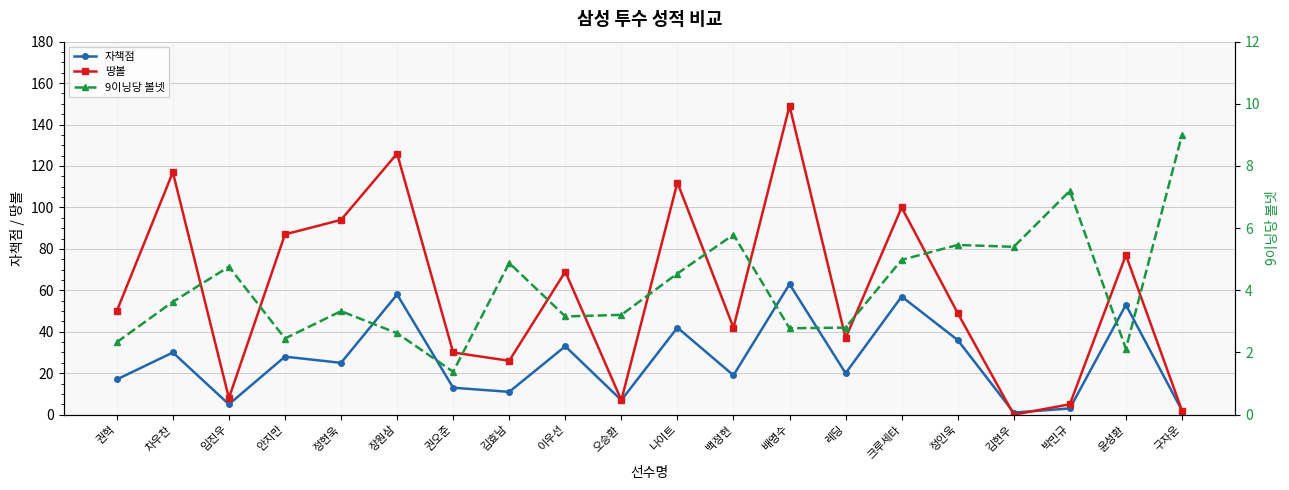

Reading left to right, what are all the values shown in this chart?

자책점: 17.0	30.0	5.0	28.0	25.0	58.0	13.0	11.0	33.0	7.0	42.0	19.0	63.0	20.0	57.0	36.0	1.0	3.0	53.0	2.0
땅볼: 50.0	117.0	8.0	87.0	94.0	126.0	30.0	26.0	69.0	7.0	112.0	42.0	149.0	37.0	100.0	49.0	0.0	5.0	77.0	2.0
9이닝당 볼넷: 2.3	3.6	4.8	2.5	3.3	2.6	1.4	4.9	3.2	3.2	4.5	5.8	2.8	2.8	5.0	5.5	5.4	7.2	2.1	9.0